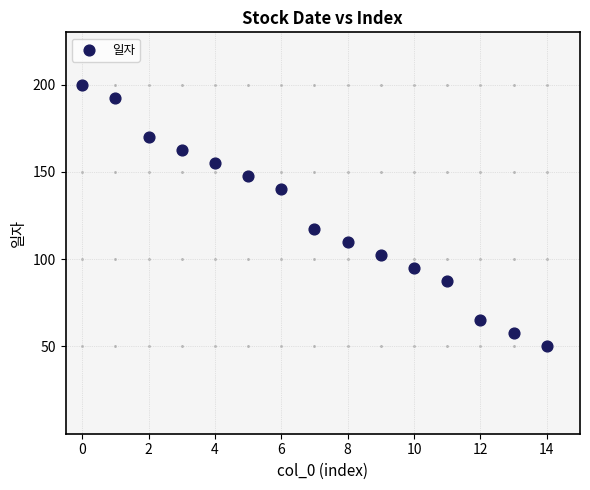

What Y value in the scatter plot is closest to 125?

117.5